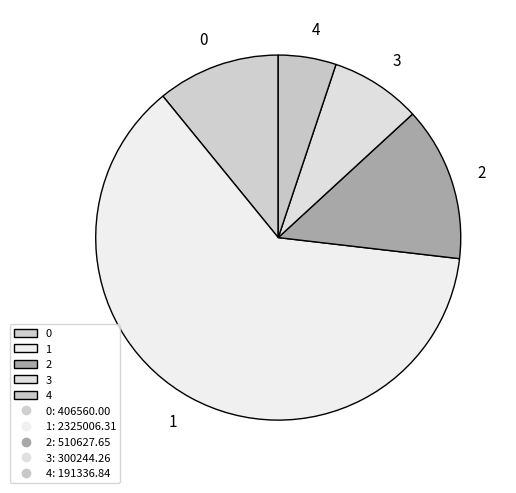

What is the smallest slice in the pie chart?

4